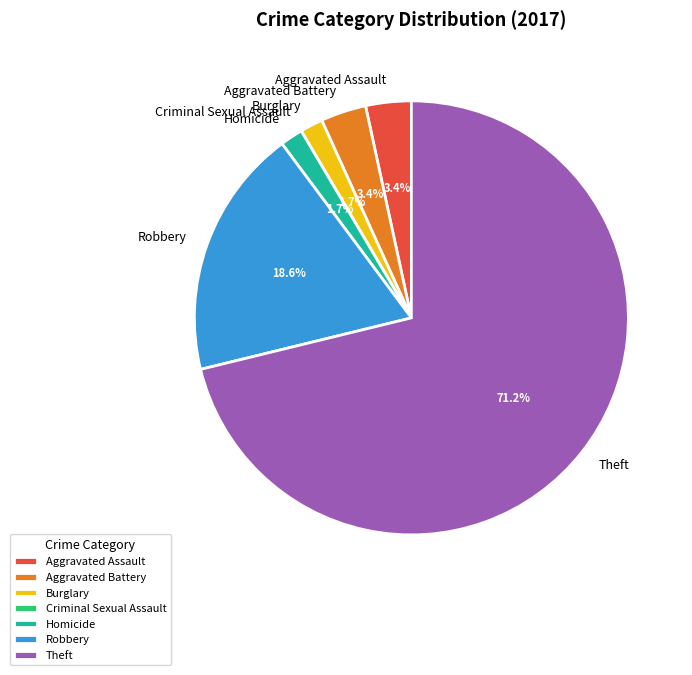

The Robbery slice represents 19% of the pie. True or false?

True